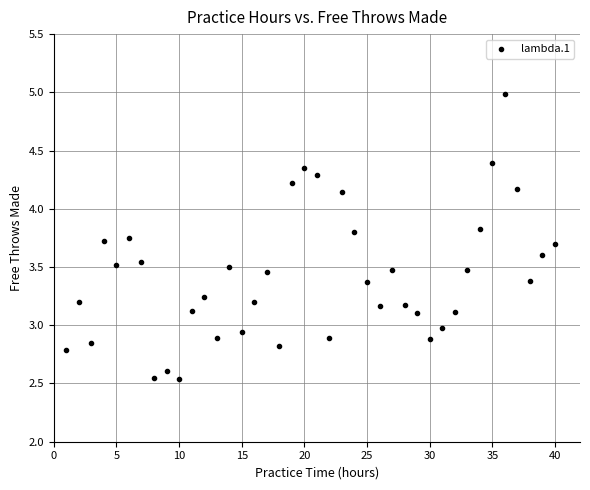

What is the range of X values (max minus min)?

39.0